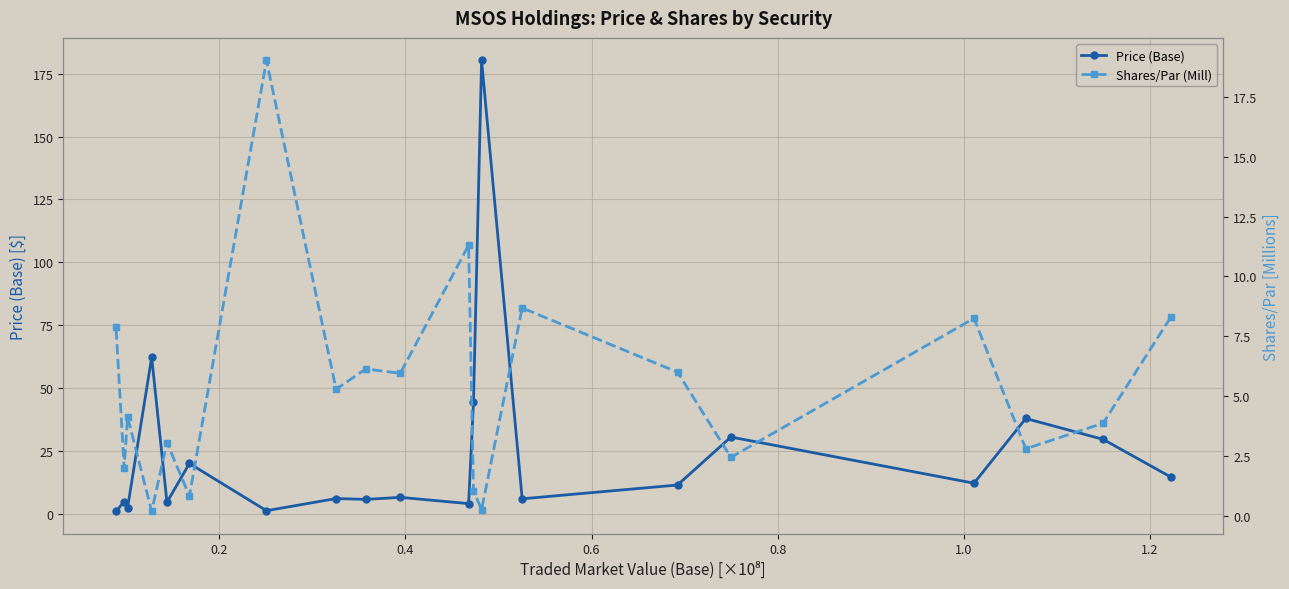

How many lines are shown in the chart?

2